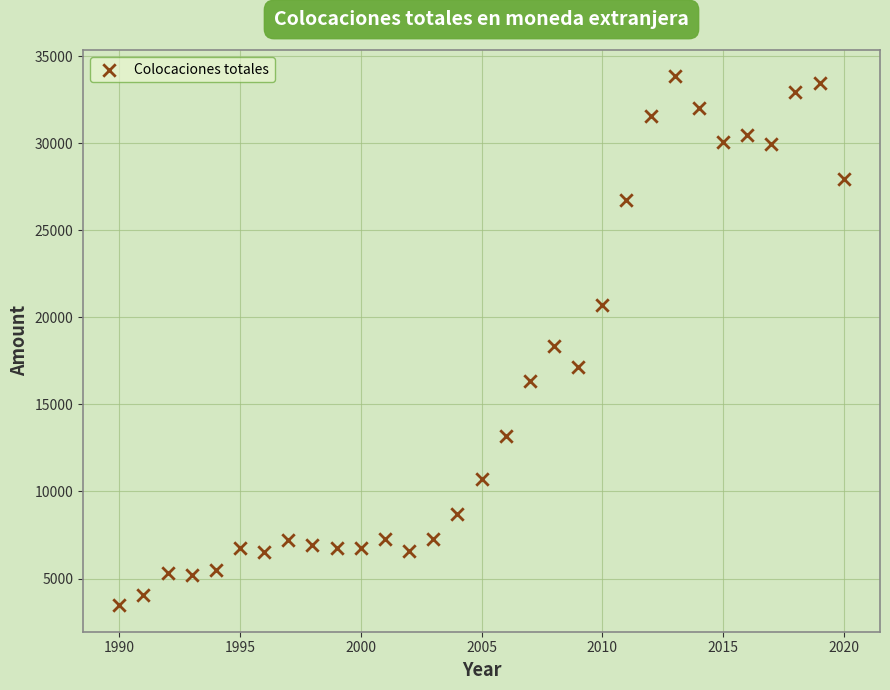

What is the range of X values (max minus min)?

30